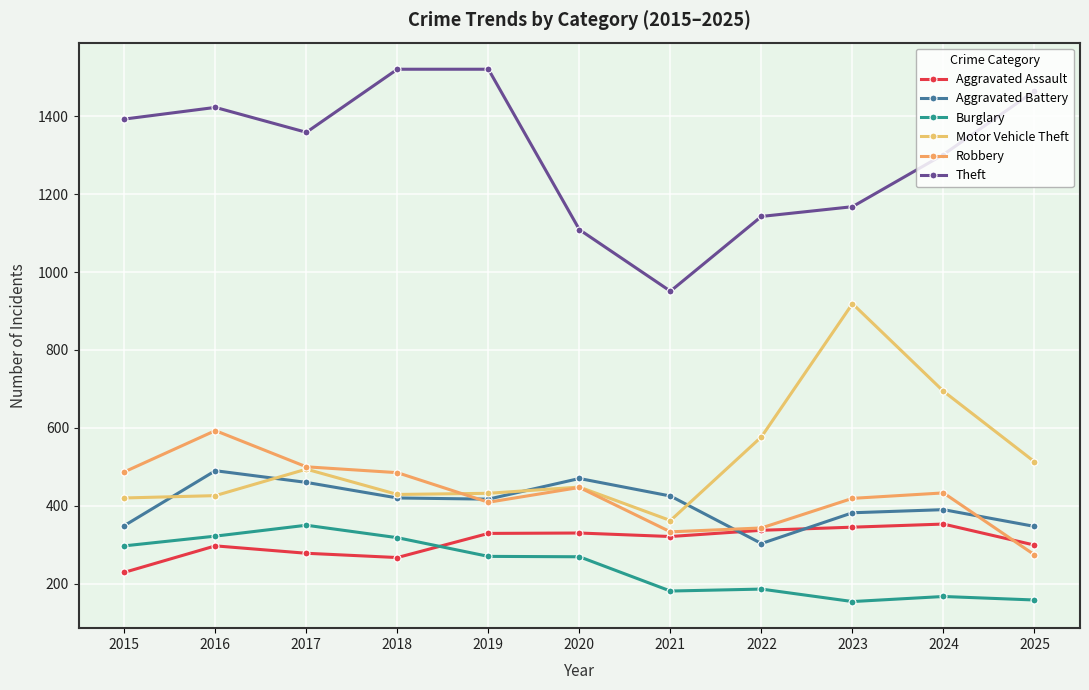

Is the value of Aggravated Assault at 2022 greater than the value of Motor Vehicle Theft at 2019?

No